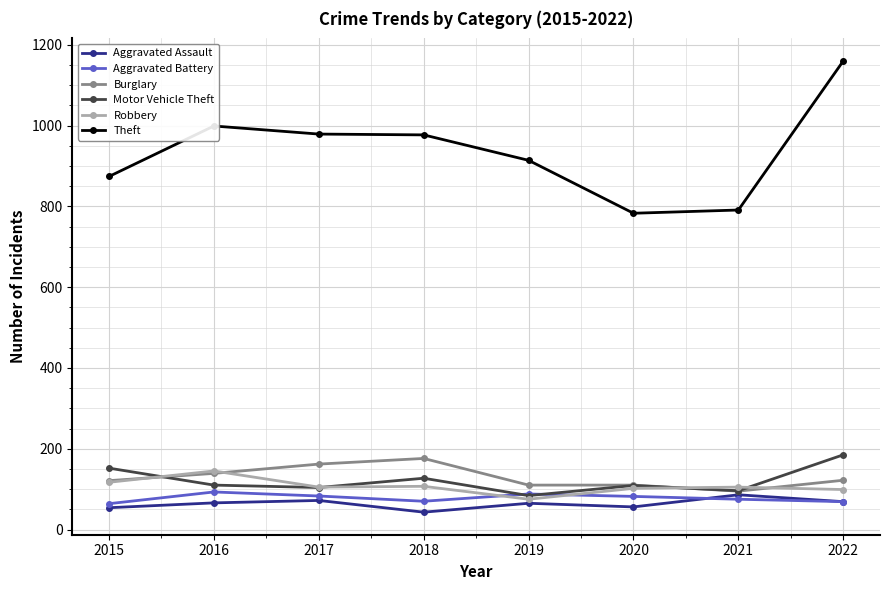

What is the approximate value of Robbery at 2018?

107